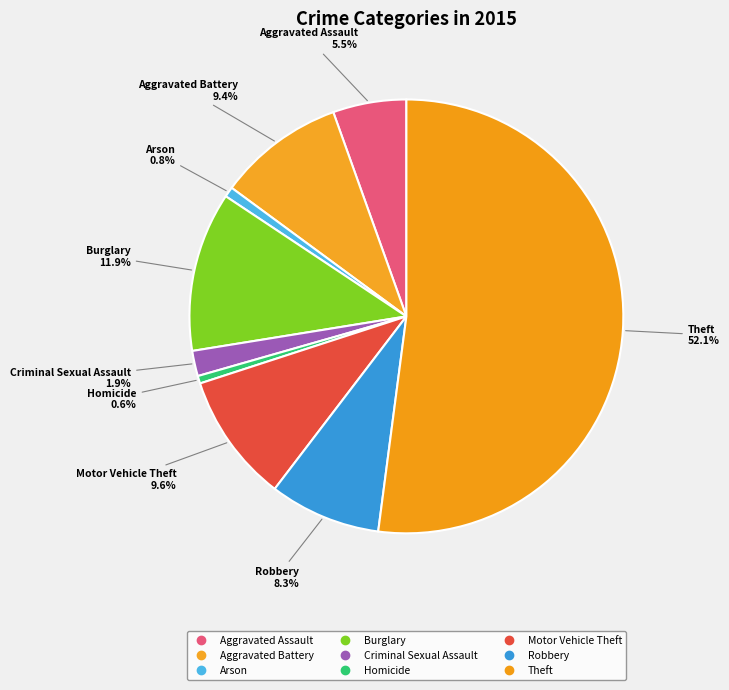

How many slices are in this pie chart?

9